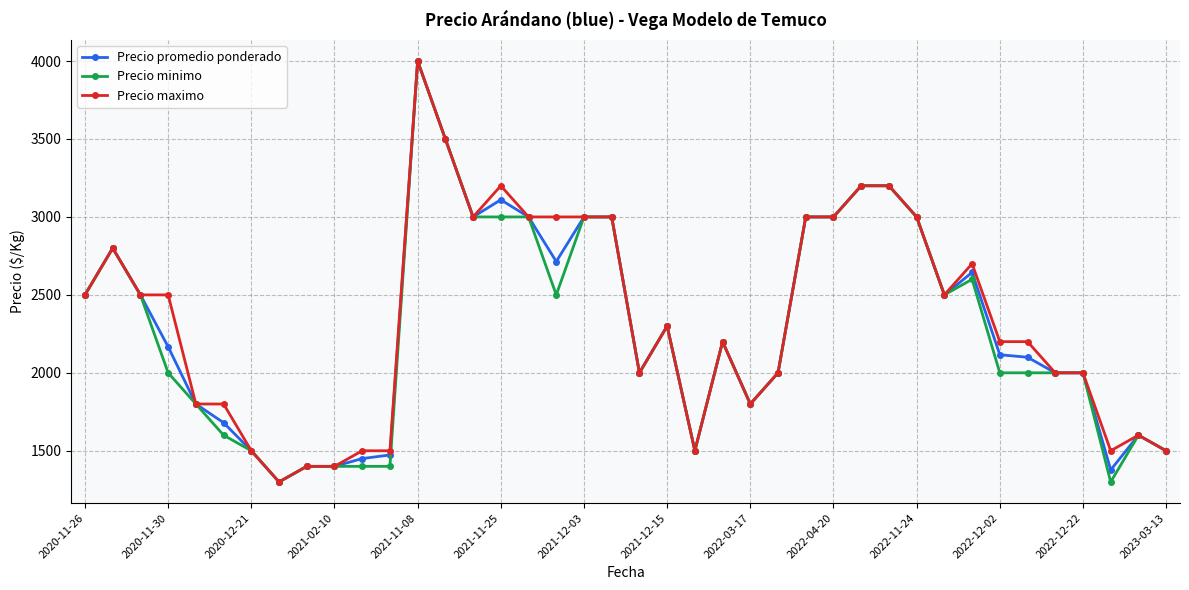

What is the lowest value of the Precio minimo series?

1300